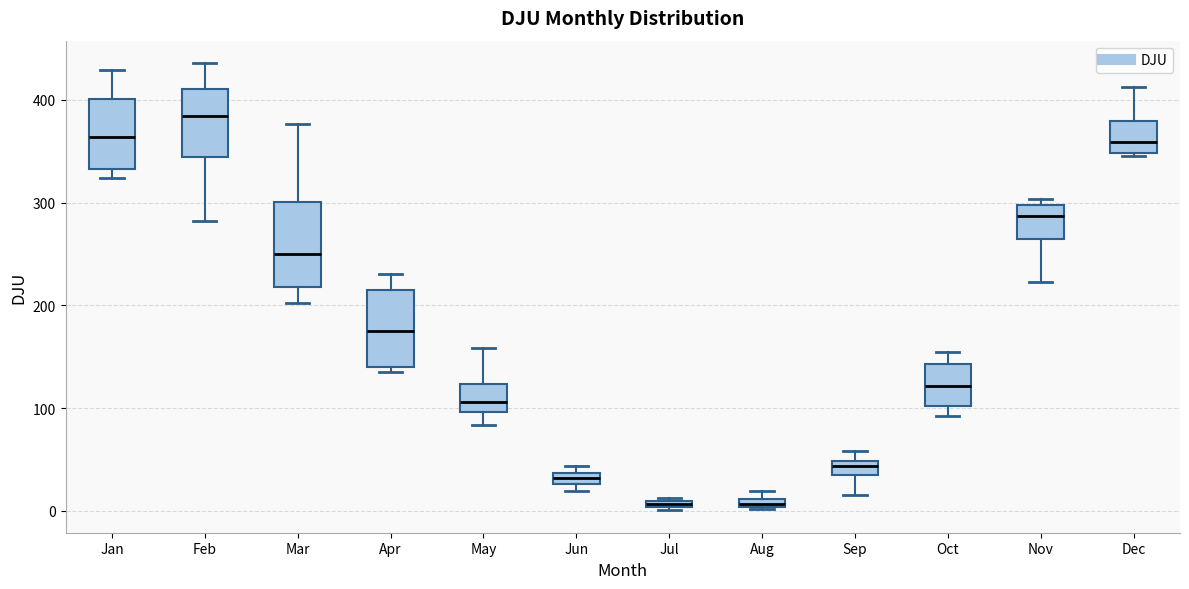

Where is the lower edge of the box for Feb on the y-axis? The values are not printed on the chart, so give them approximately, as read against the axis.

340